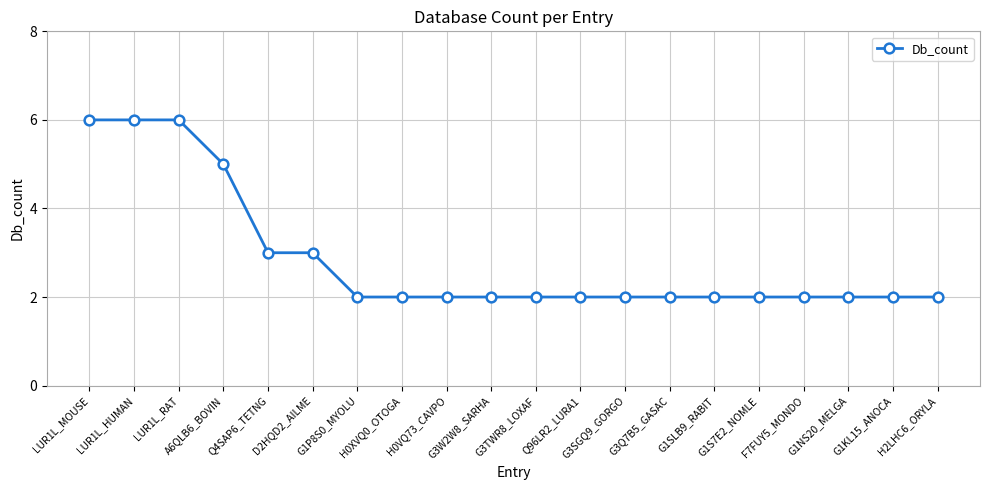

What is the sum of the values at G3SGQ9_GORGO and H0XVQ0_OTOGA?

4